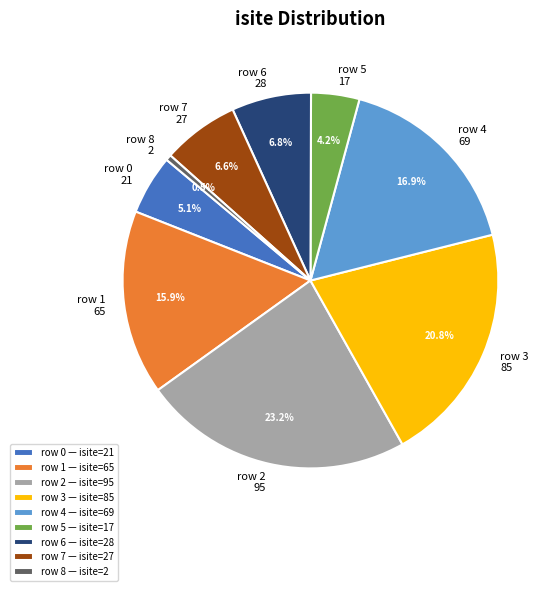

Do row 6 — isite=28 and row 0 — isite=21 together represent more than half of the pie?

No